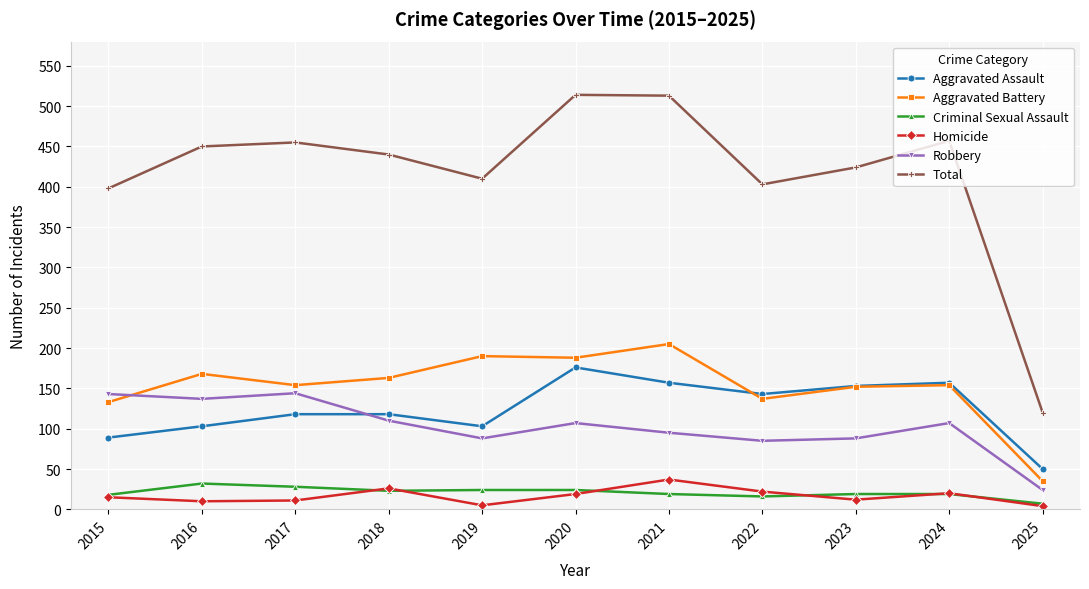

What are all the series names shown in the legend?

Aggravated Assault, Aggravated Battery, Criminal Sexual Assault, Homicide, Robbery, Total